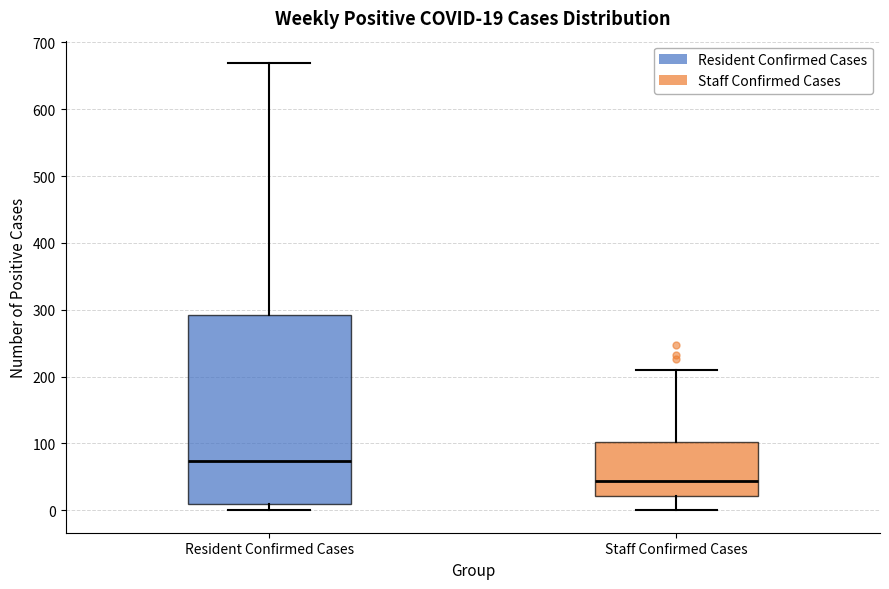

Which box has the highest median line?

Resident Confirmed Cases